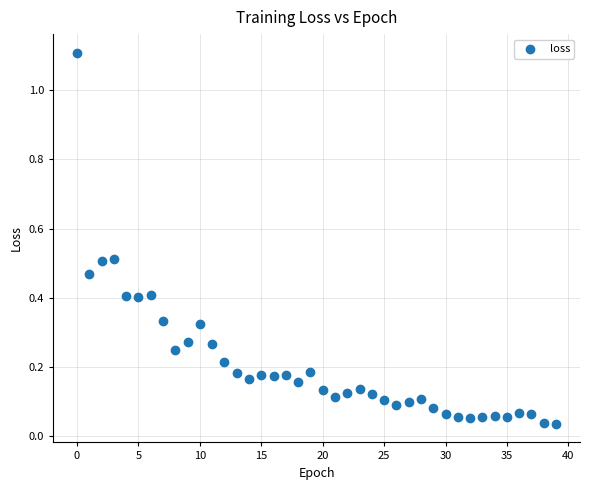

What is the range of Y values (max minus min)?

1.1